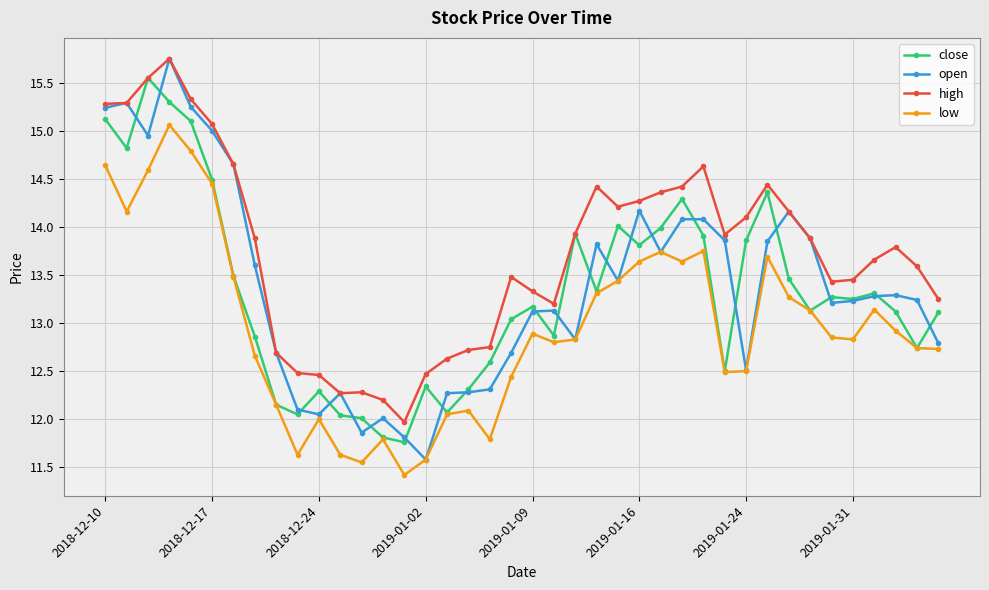

Which series has the largest total across all categories?

high